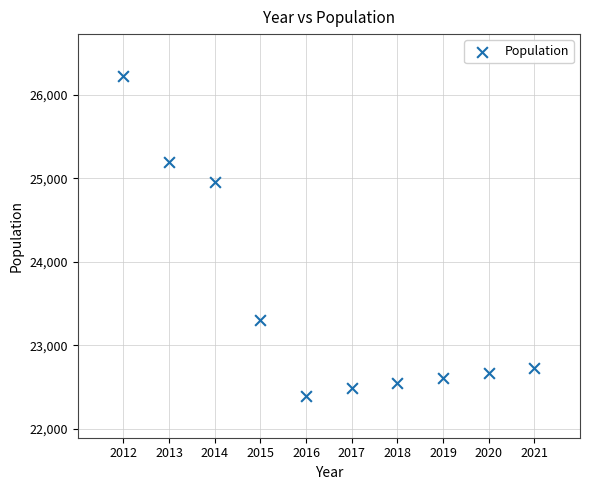

What Y value in the scatter plot is closest to 24308?

24960